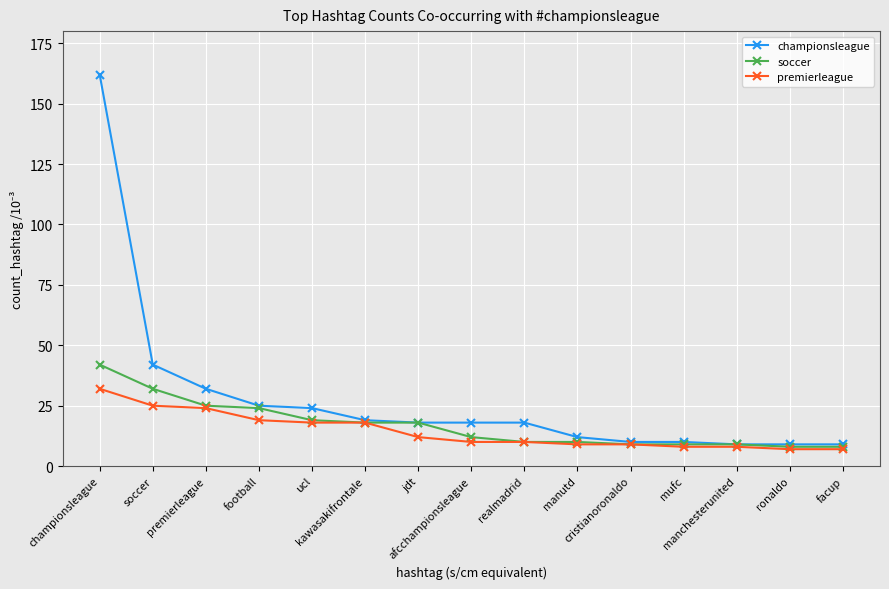

How many distinct data groups are displayed?

3